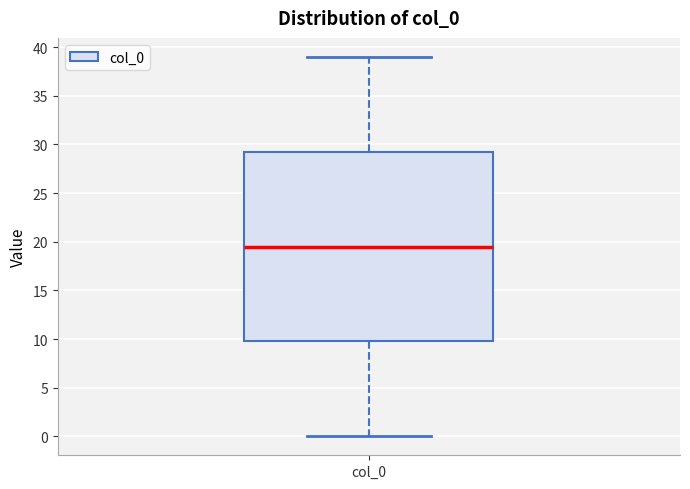

Transcribe this box plot: give where the median line is, the range the box spans, and where the two whiskers end, as read against the y-axis. The values are not printed on the chart, so give them approximately, as read against the axis.

median 19.5, box 10.0 to 29.5, whiskers 0.0 to 39.0